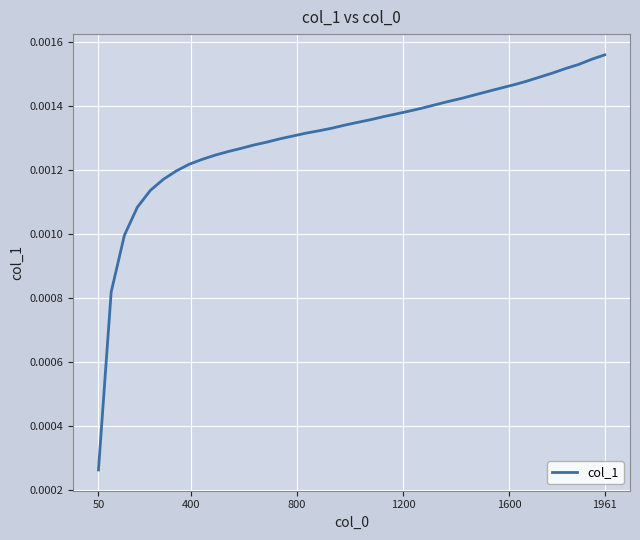

How many lines are shown in the chart?

1